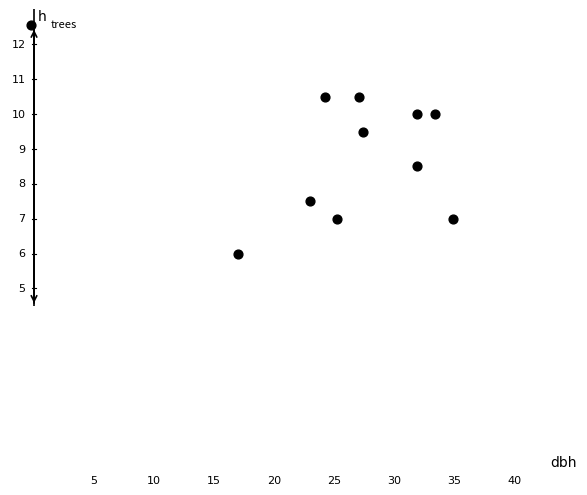

What is the average X value?

27.6